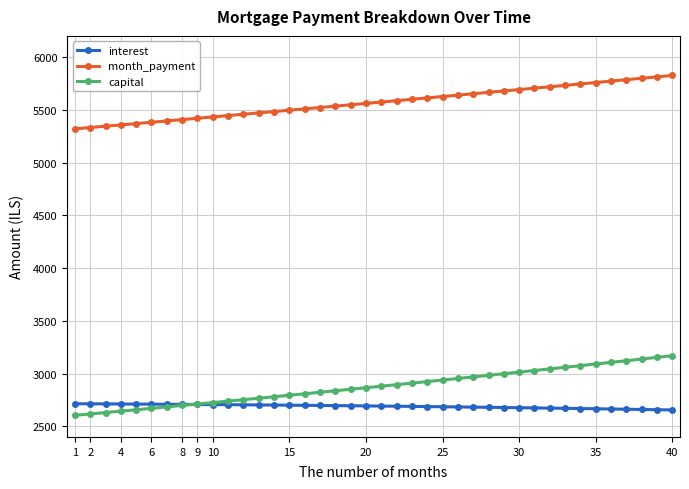

Which series has the largest range (max minus min)?

capital